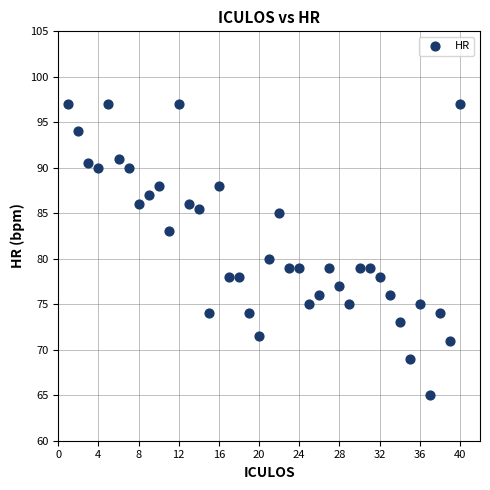

What Y value in the scatter plot is closest to 81?

80.0